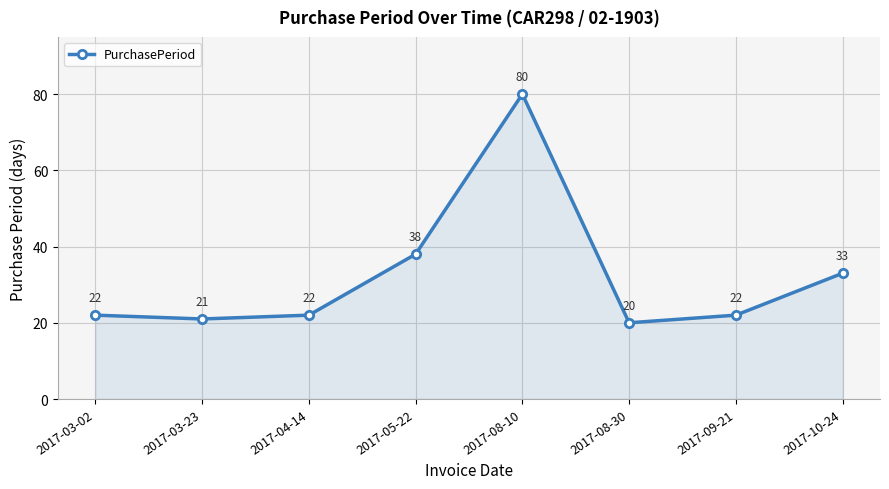

What position from the right is 2017-08-10?

4